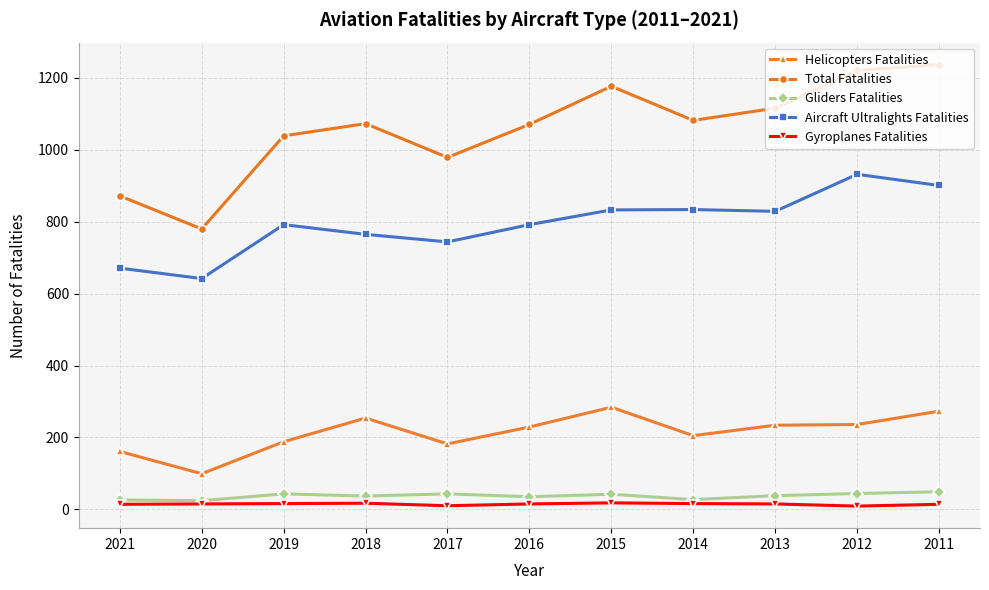

True or false: Gliders Fatalities and Total Fatalities intersect in this chart.

False